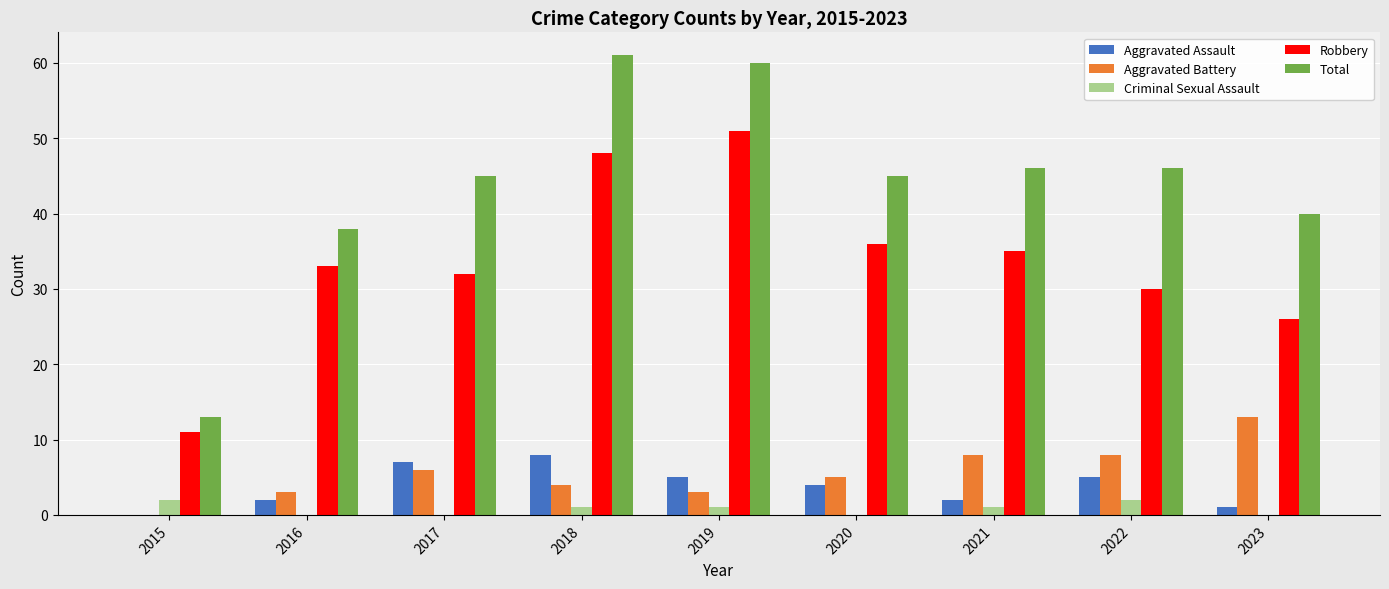

Is it true that Total equals 6 at 2015?

False